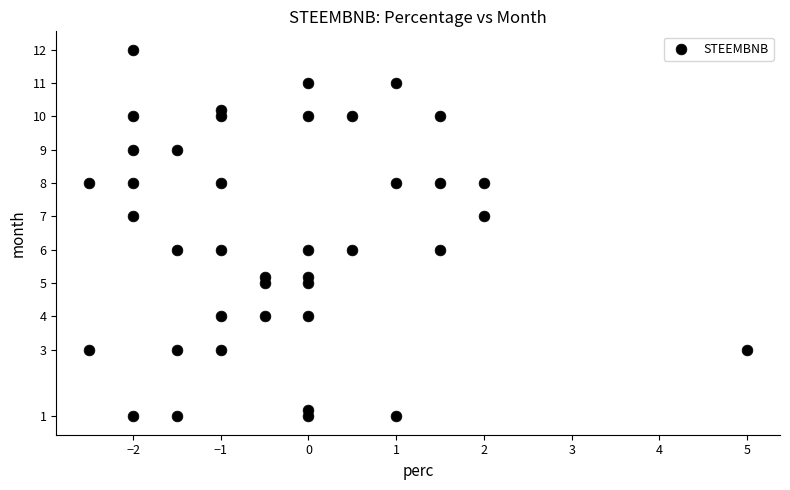

What is the range of X values (max minus min)?

7.5